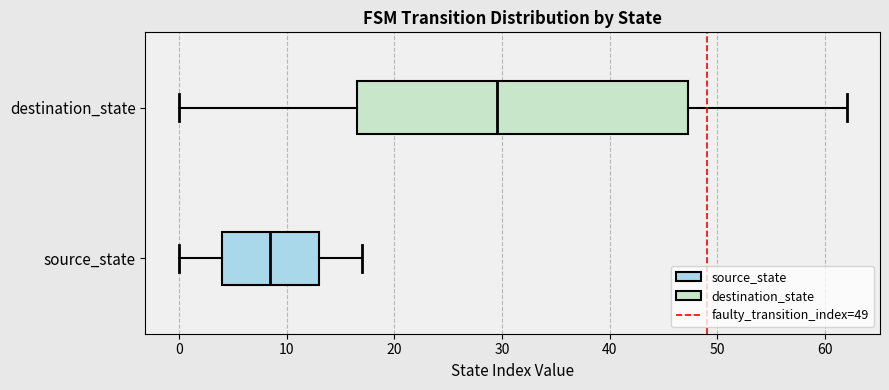

Which box is the widest, from its left edge to its right edge?

destination_state